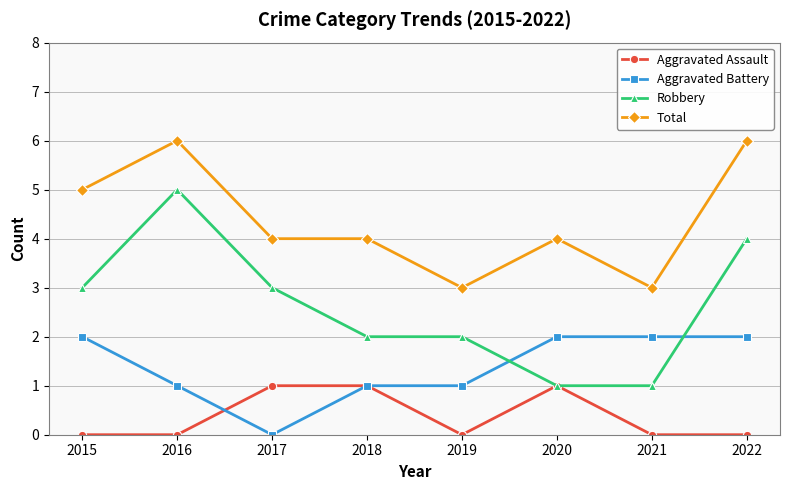

What is the difference between the maximum and minimum values in the Total series?

3